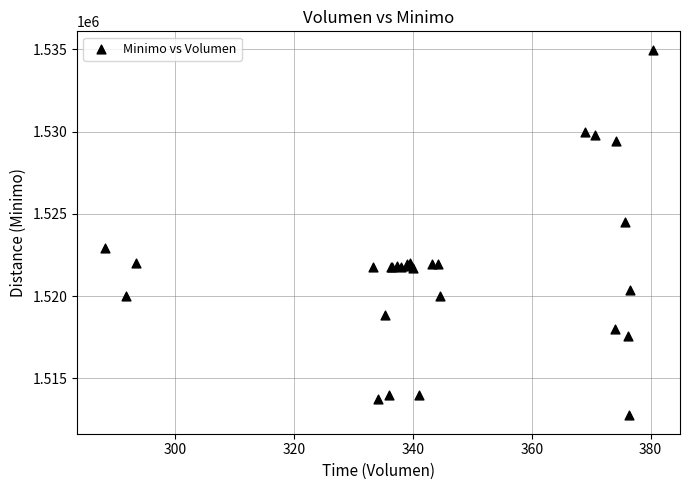

What Y value in the scatter plot is closest to 1523862?

1524513